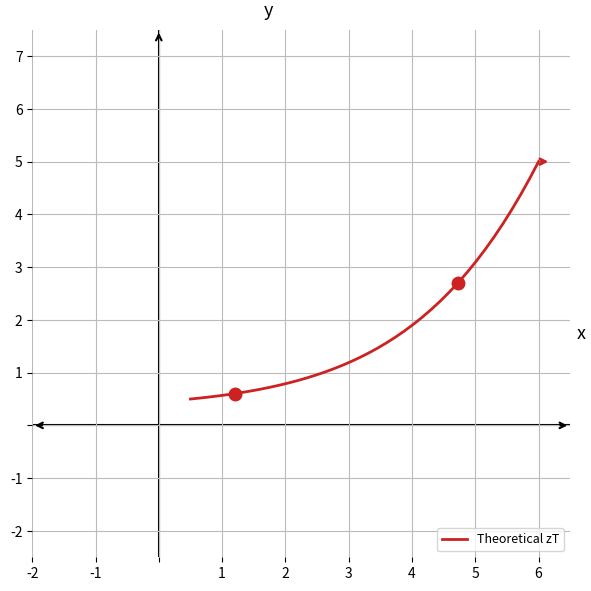

What is the smallest value displayed?

0.5